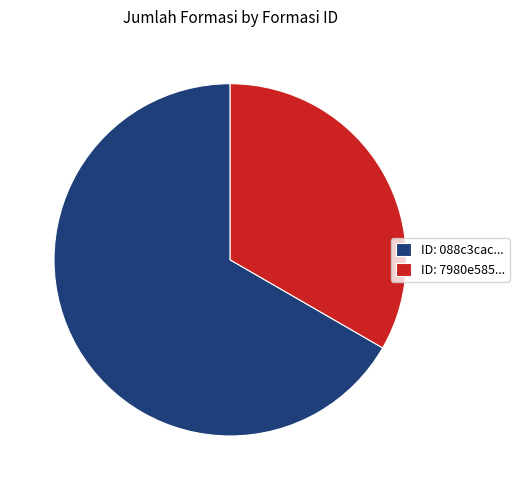

What is the largest slice in the pie chart?

ID: 088c3cac...